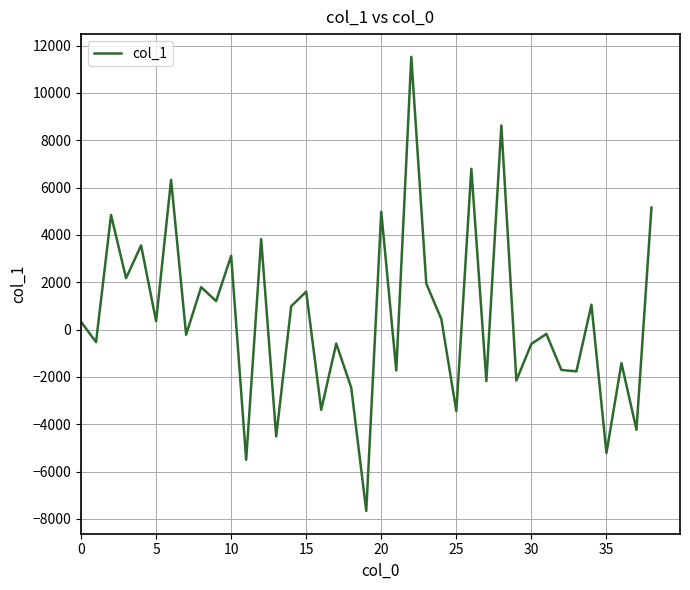

What is the minimum value shown in the chart?

-7666.7